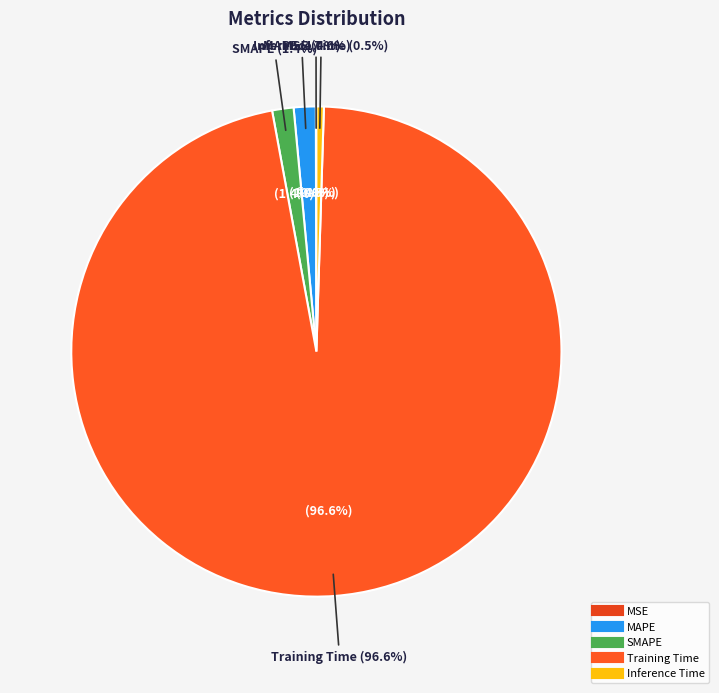

What percentage is the MAPE slice, to the nearest percent?

1%